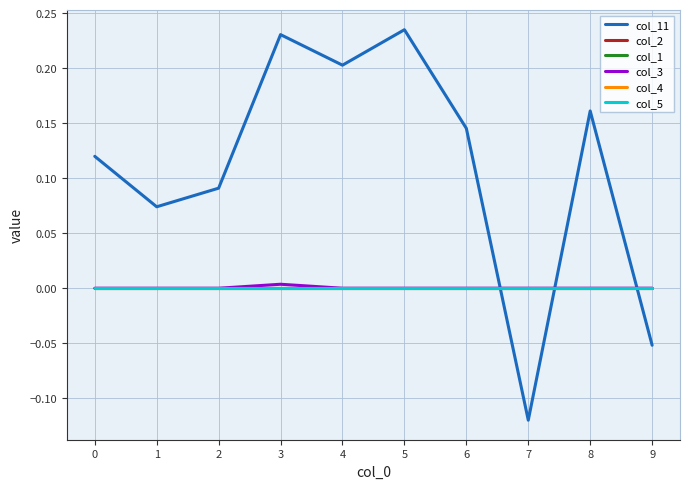

Does the chart have visible grid lines?

Yes